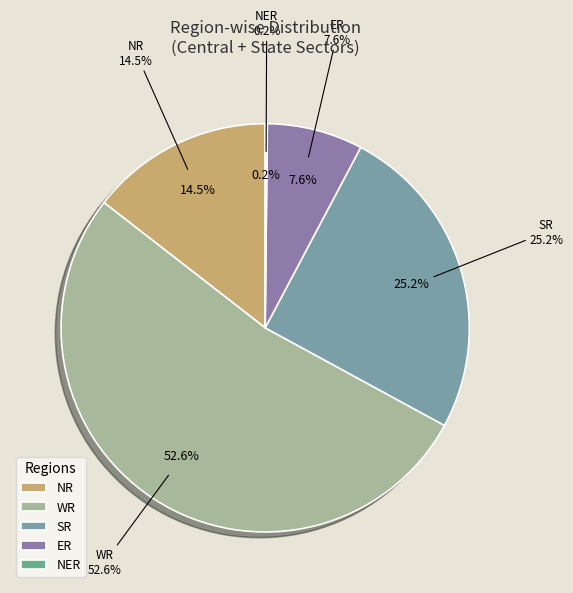

Which series has the largest range (max minus min)?

WR